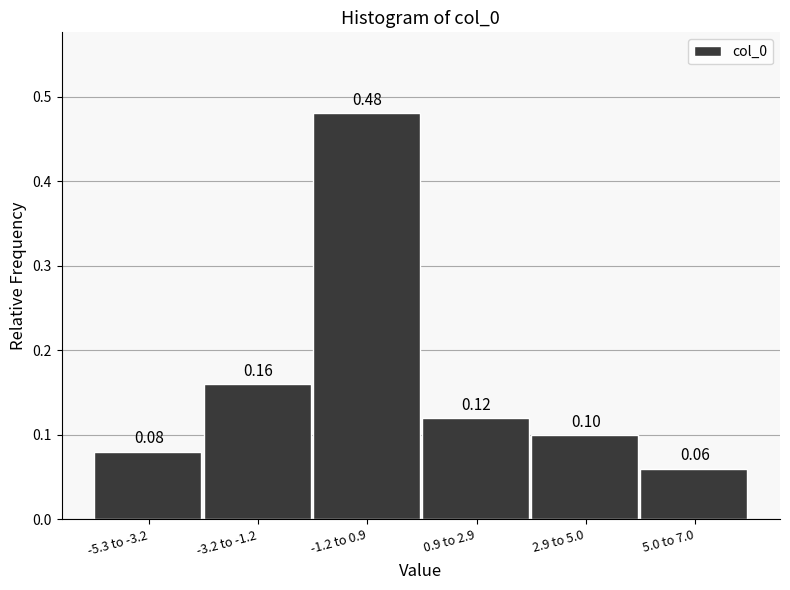

List the labels in order of value, largest first.

-1.2 to 0.9, -3.2 to -1.2, 0.9 to 2.9, 2.9 to 5.0, -5.3 to -3.2, 5.0 to 7.0